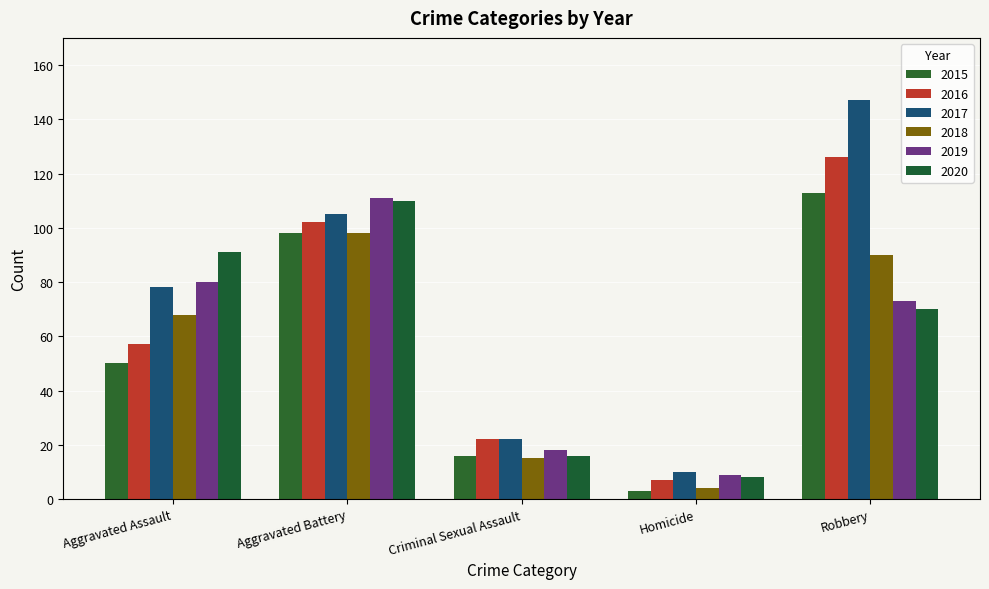

How many data points does each series have?

5